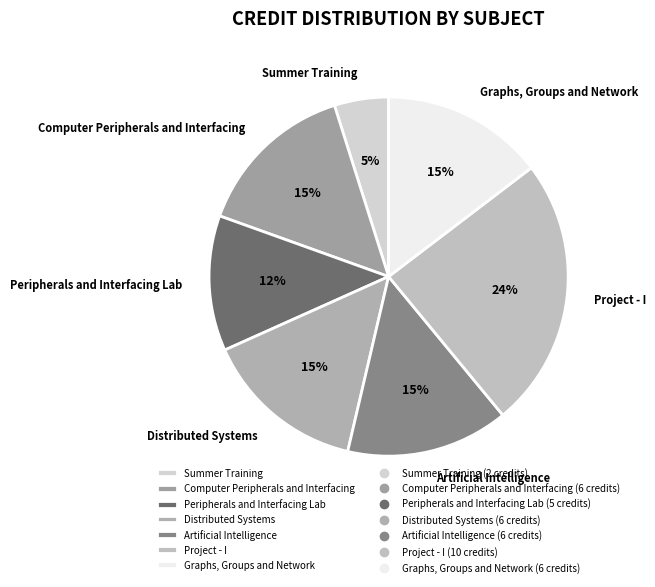

Approximately how many times larger is the value at Artificial Intelligence compared to Computer Peripherals and Interfacing?

1.0